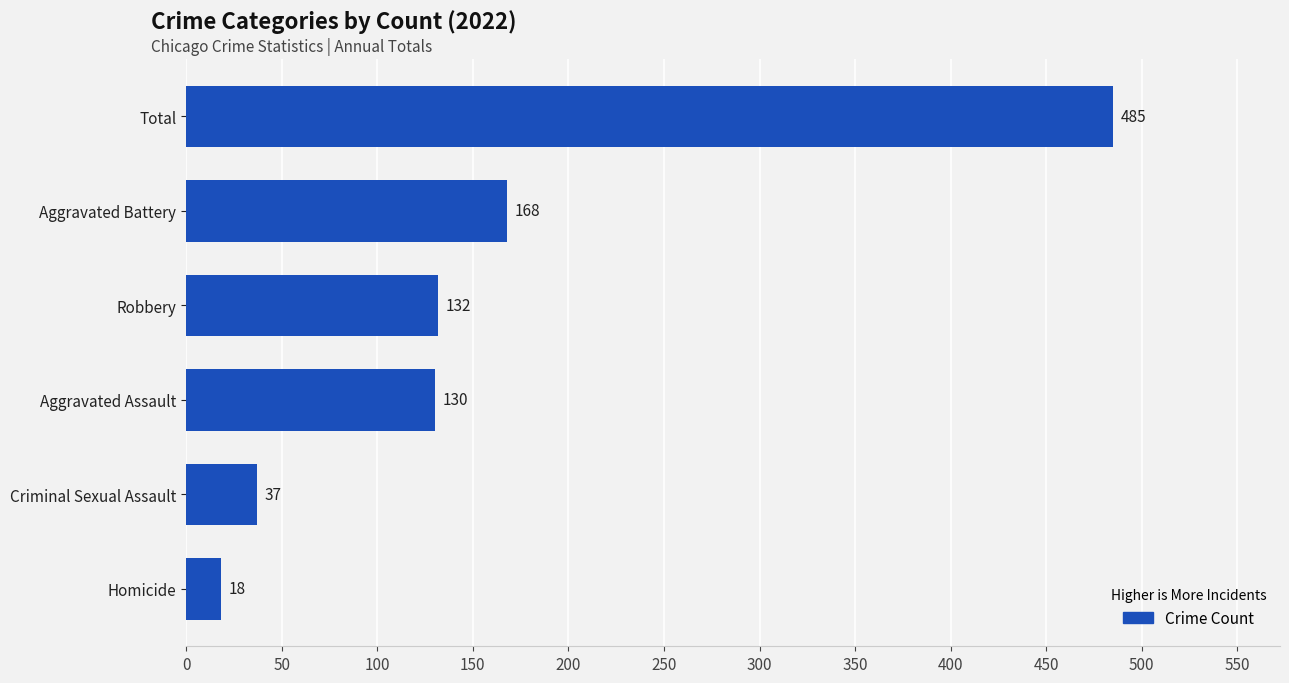

Are the bars grouped side by side (vs. stacked)?

No